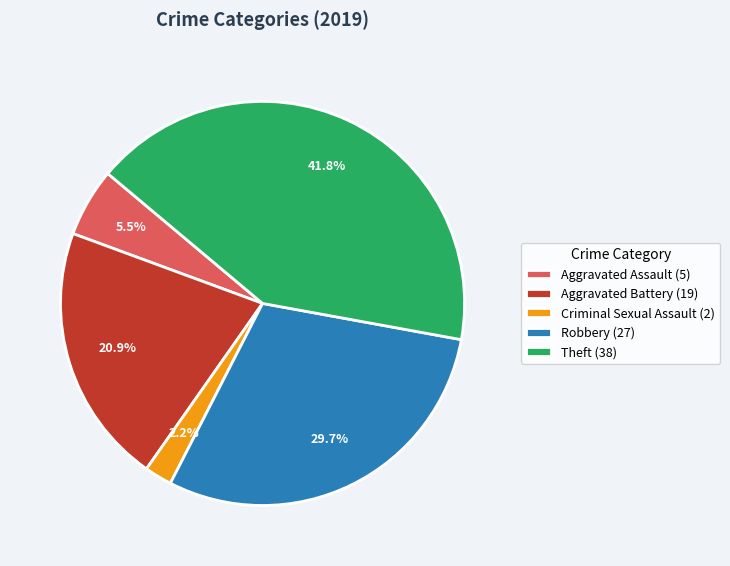

How many slices are in this pie chart?

5